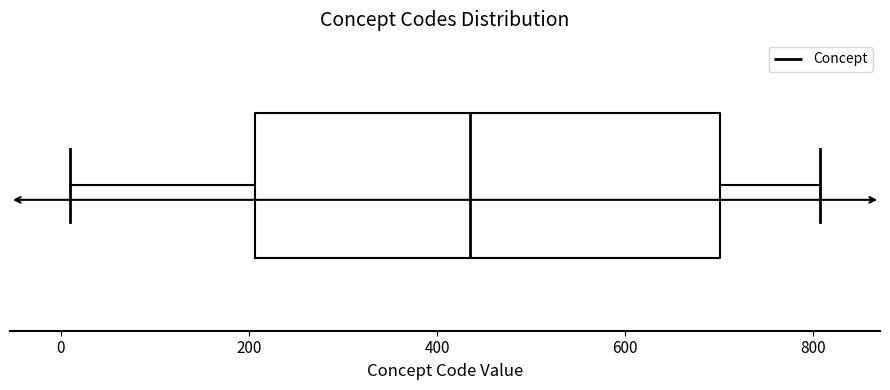

Transcribe this box plot: give where the median line is, the range the box spans, and where the two whiskers end, as read against the x-axis. The values are not printed on the chart, so give them approximately, as read against the axis.

median 440, box 200 to 700, whiskers 20 to 800